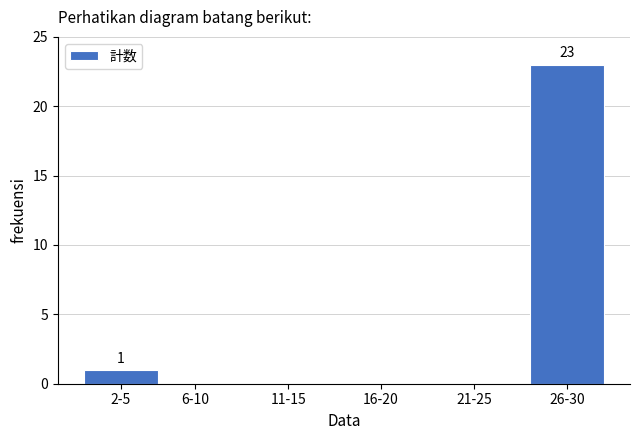

Reading right to left, list all the values displayed in this chart.

26-30=23	21-25=0	16-20=0	11-15=0	6-10=0	2-5=1